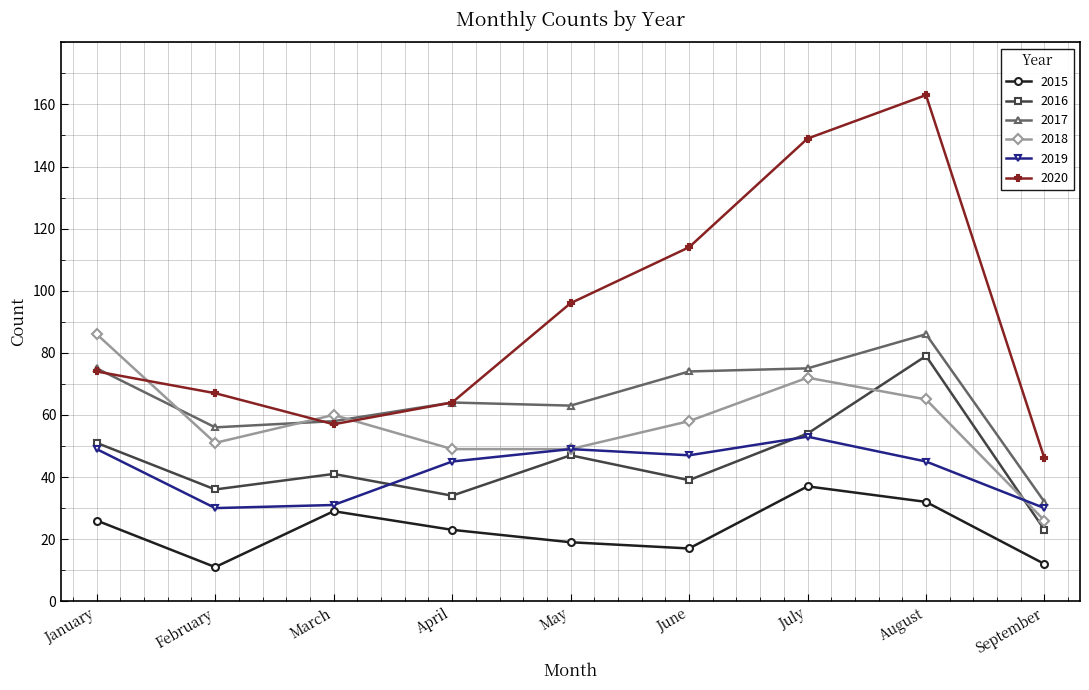

At which label does 2016 reach its minimum?

September